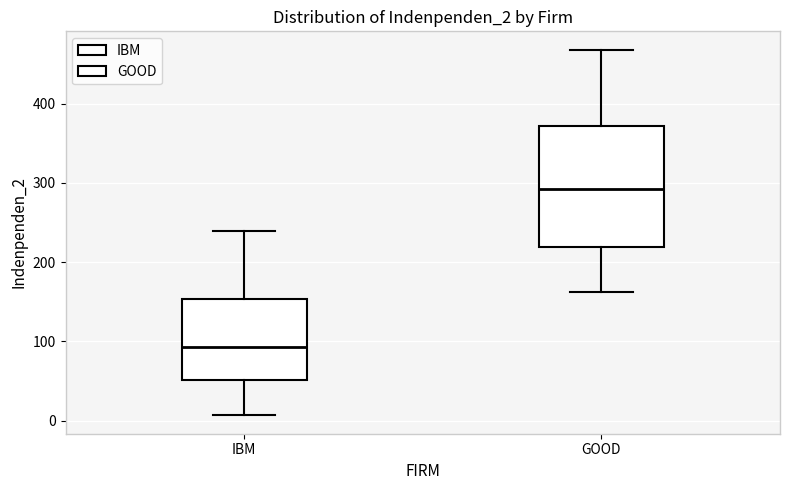

Where is the upper edge of the box for IBM on the y-axis? The values are not printed on the chart, so give them approximately, as read against the axis.

150